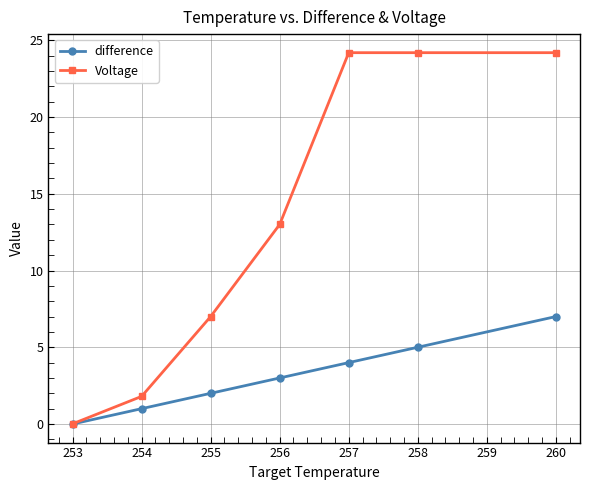

At which category does the chart reach its minimum across all series?

253